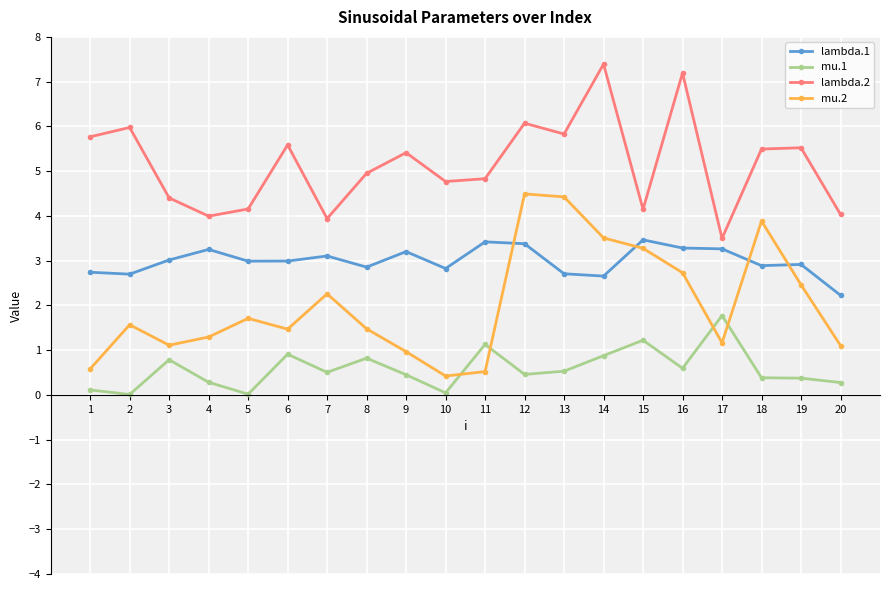

What is the difference between the maximum and minimum values in the lambda.2 series?

3.9